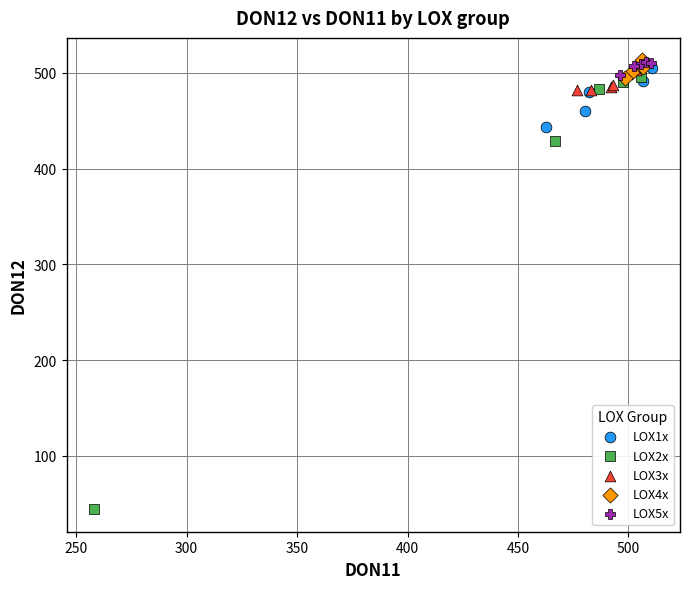

What are all the series names shown in the legend?

LOX1x, LOX2x, LOX3x, LOX4x, LOX5x